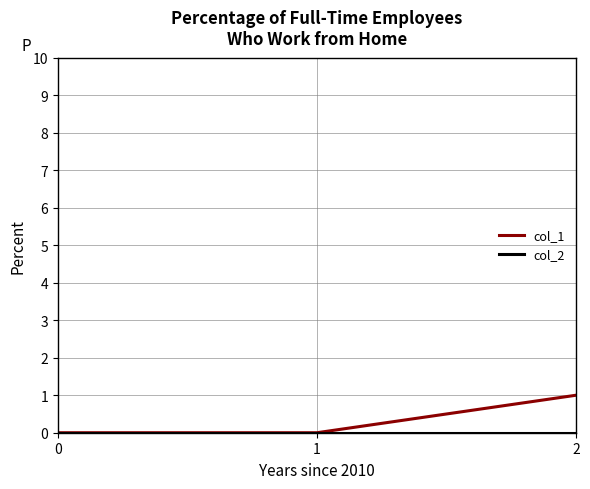

Between 1 and 2, which series saw the biggest shift?

col_1